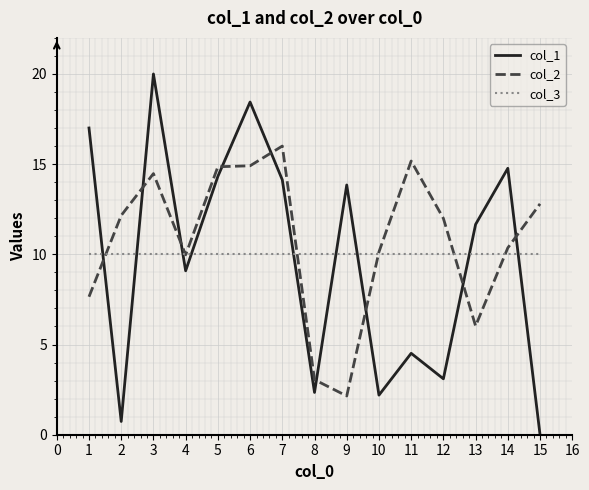

How many intersections are there between col_1 and col_2?

9